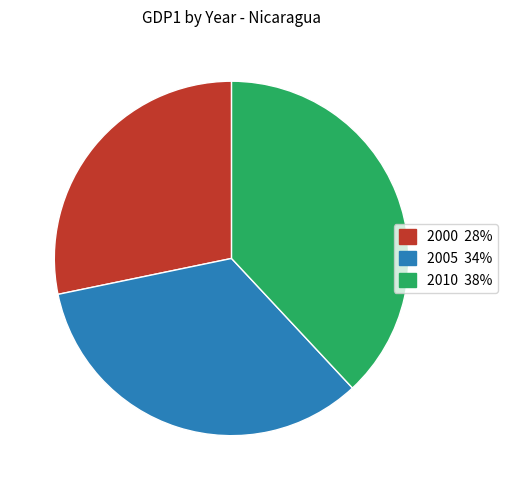

True or false: 2000 accounts for 28% of the total.

True